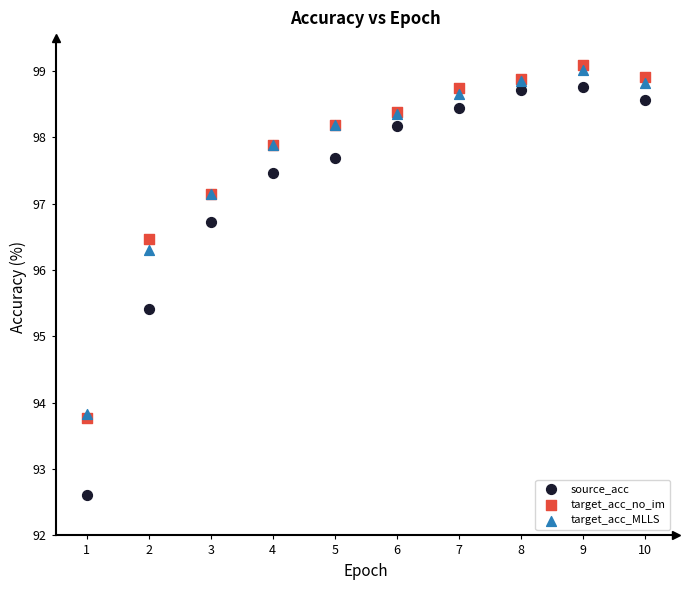

In the source_acc series, what Y value is closest to 95?

95.4